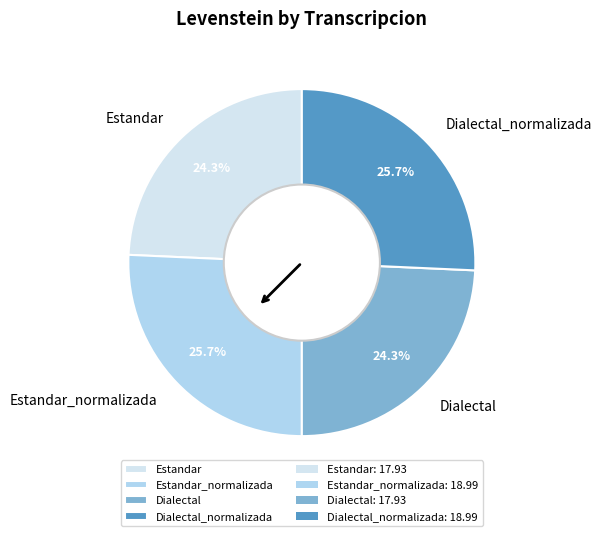

What percentage do Estandar_normalizada and Estandar together represent?

50.0%